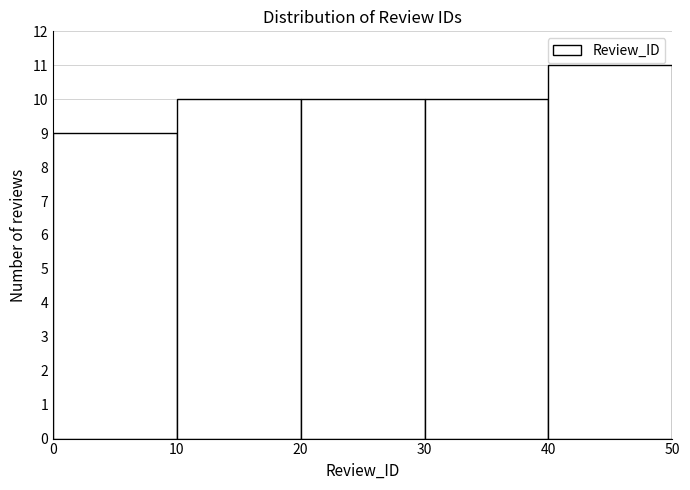

Reading left to right, list every bar in this chart as the range it spans on the x-axis followed by its height. The values are not printed on the chart, so give them approximately, as read against the axis.

0 to 10: 9
10 to 20: 10
20 to 30: 10
30 to 40: 10
40 to 50: 11